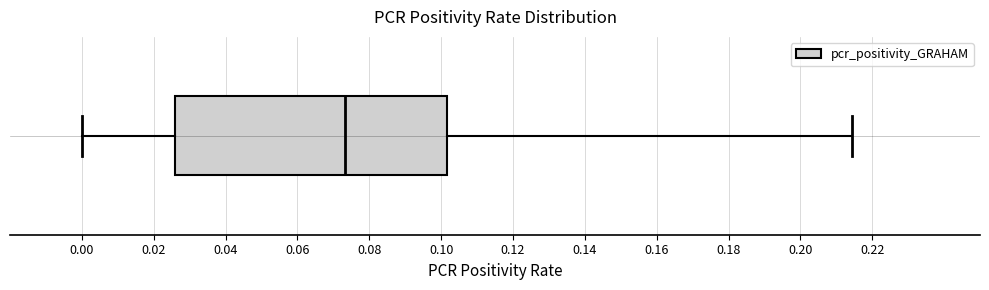

Read this box plot against the x-axis: the position of the median line, the range covered by the box, and the ends of both whiskers. The values are not printed on the chart, so give them approximately, as read against the axis.

median 0.074, box 0.026 to 0.102, whiskers 0.000 to 0.214